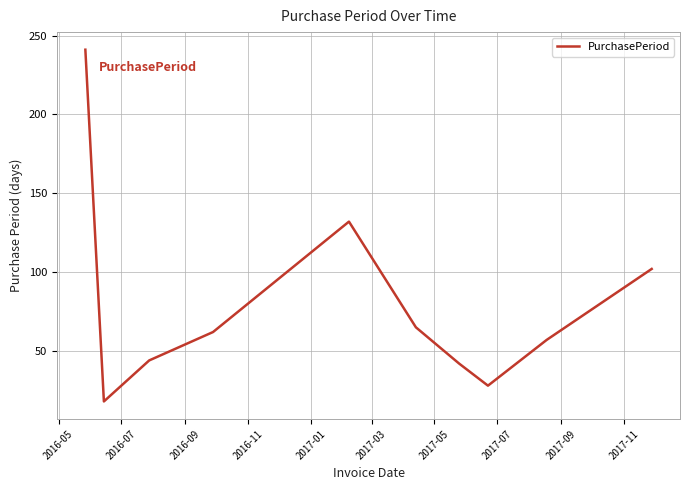

What is the difference between the maximum and minimum values?

223